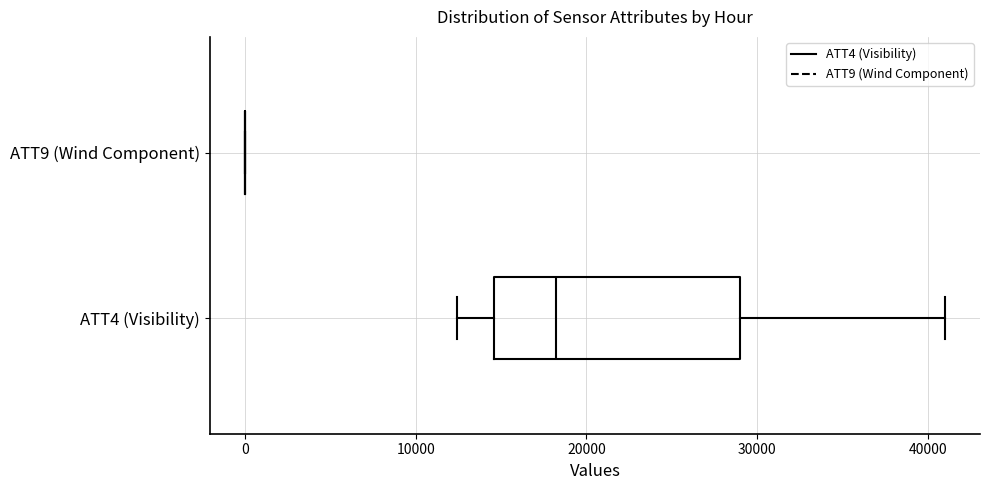

Comparing the boxes themselves (not the whiskers), which one is the widest?

ATT4 (Visibility)